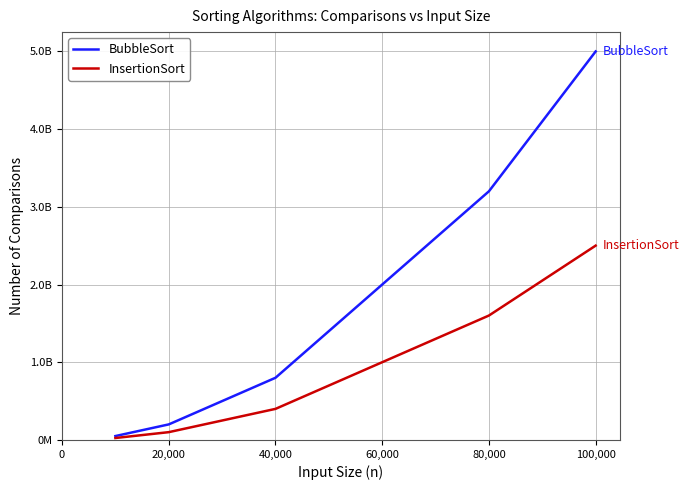

Is this an area chart (filled region under the line)?

No